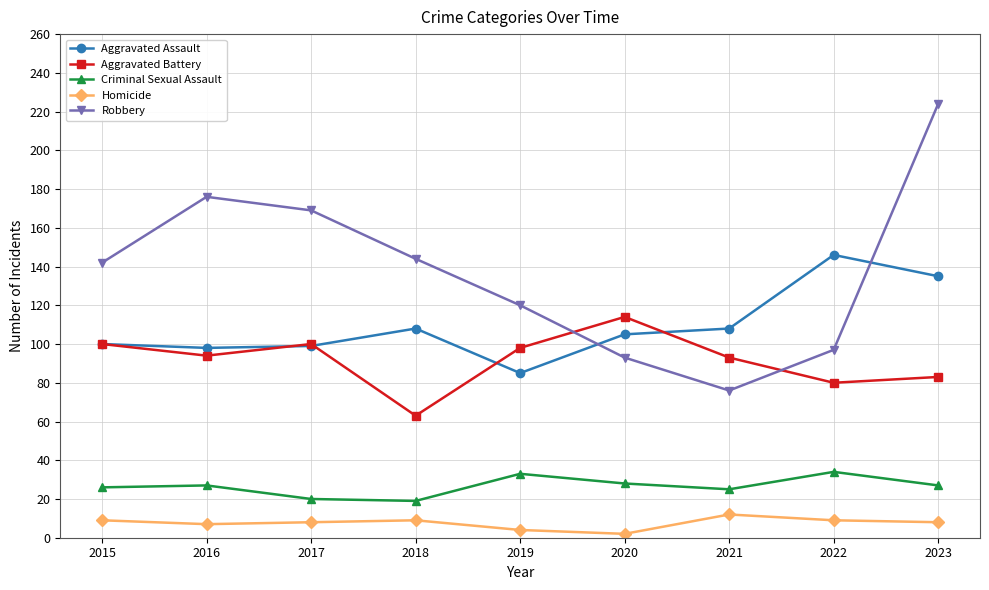

What is the maximum value for Aggravated Assault?

146